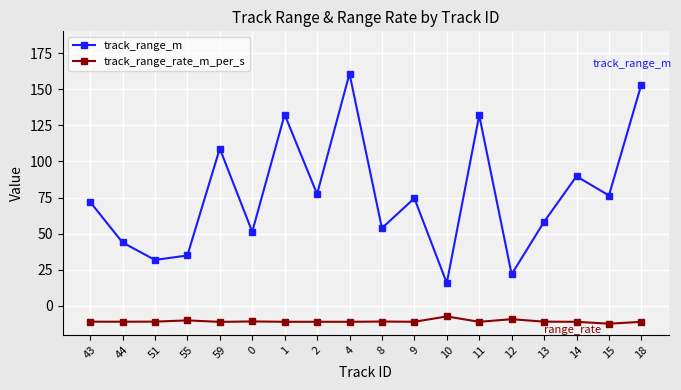

True or false: track_range_m and track_range_rate_m_per_s cross at least once.

False